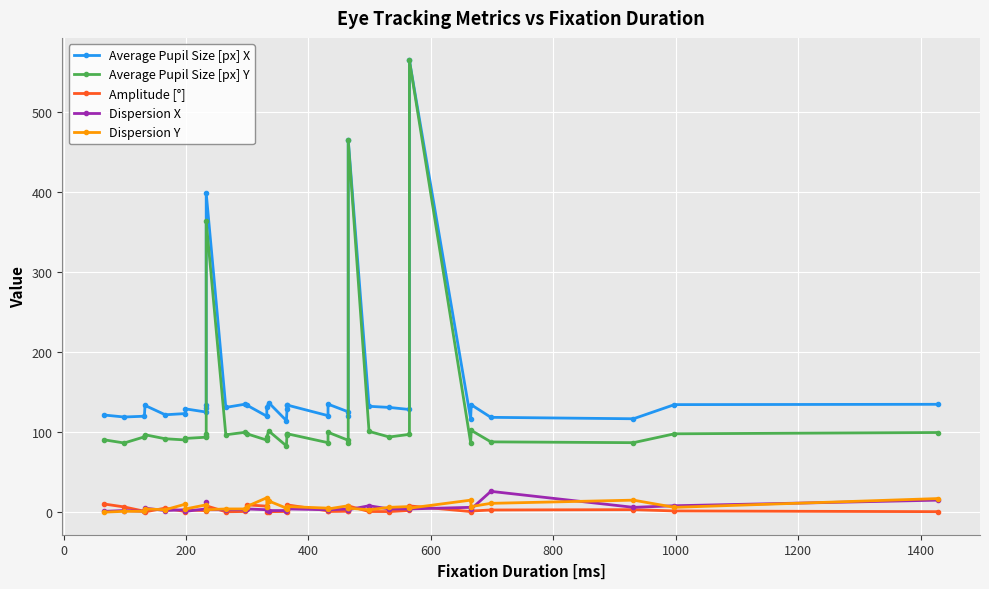

How many categories are shown in the chart?

36